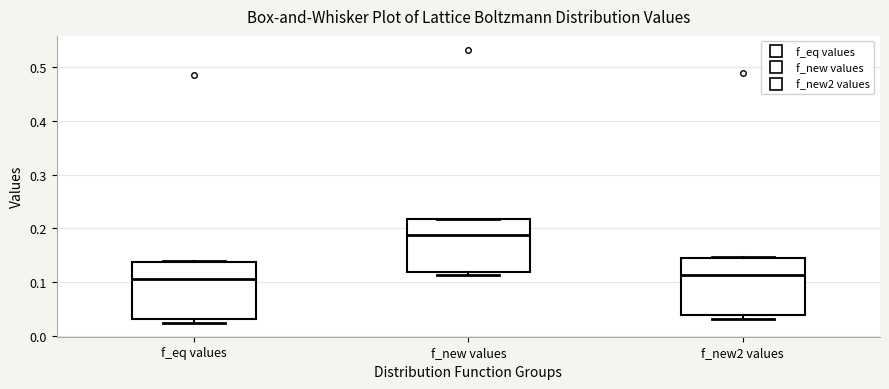

Reading left to right, read every box against the y-axis: the position of its median line, the range the box covers, and the ends of its whiskers. The values are not printed on the chart, so give them approximately, as read against the axis.

f_eq values: median 0.11, box 0.03 to 0.14, whiskers 0.02 to 0.14
f_new values: median 0.19, box 0.12 to 0.22, whiskers 0.11 to 0.22
f_new2 values: median 0.11, box 0.04 to 0.14, whiskers 0.03 to 0.15